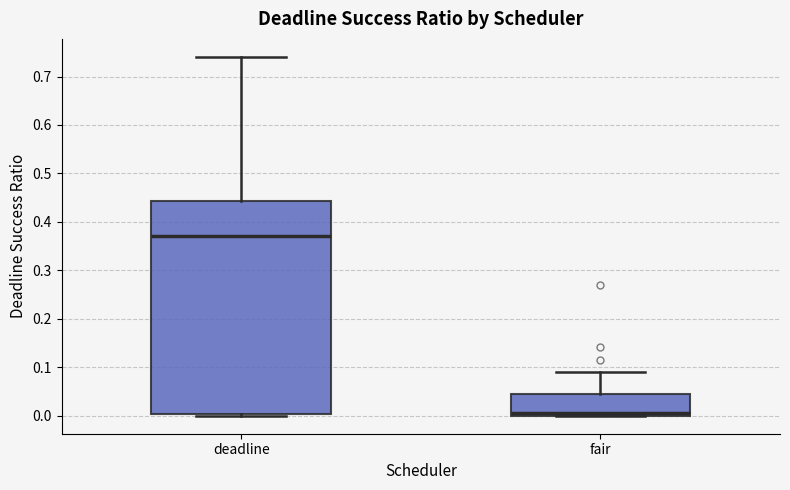

Where does the median line of the box for deadline sit on the y-axis? The values are not printed on the chart, so give them approximately, as read against the axis.

0.37